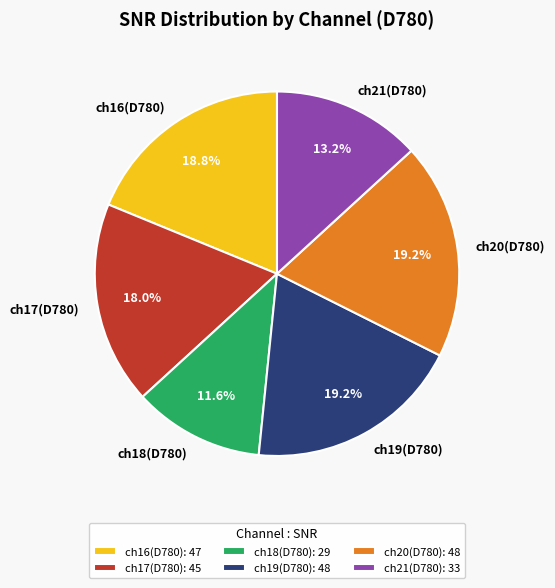

What is the smallest slice in the pie chart?

ch18(D780)